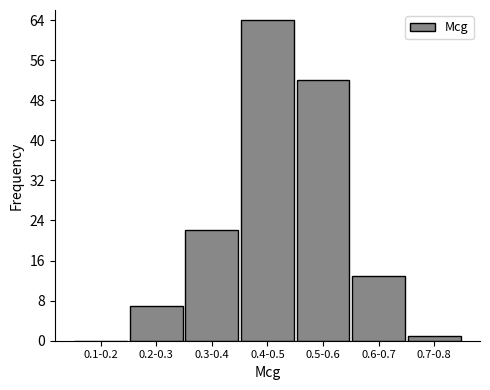

Reading right to left, what are all the values shown in this chart?

0.7-0.8=1	0.6-0.7=13	0.5-0.6=52	0.4-0.5=64	0.3-0.4=22	0.2-0.3=7	0.1-0.2=0